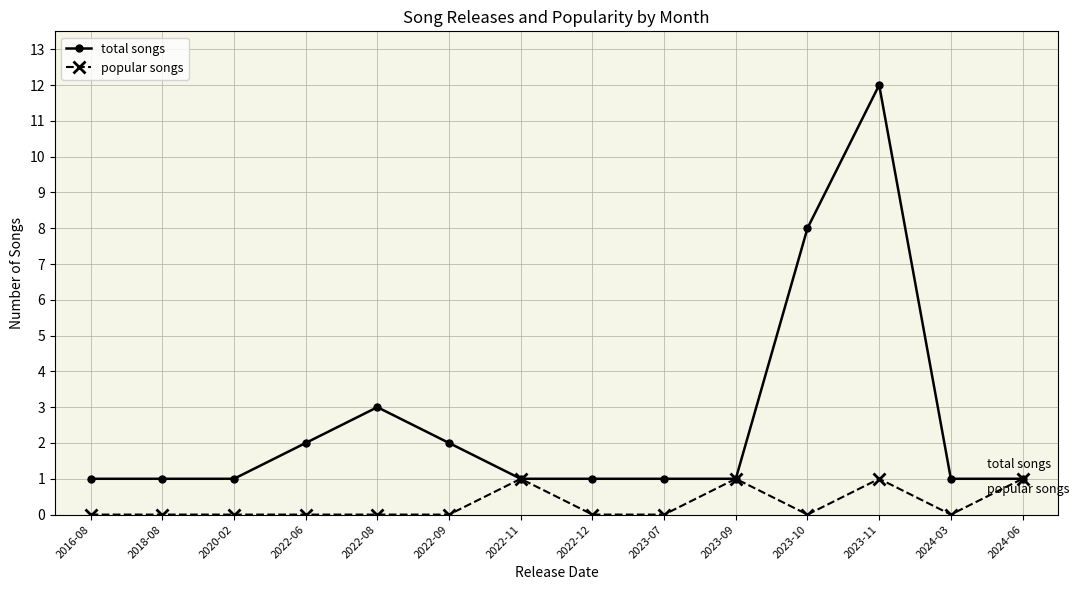

Which series has the largest total across all categories?

total songs